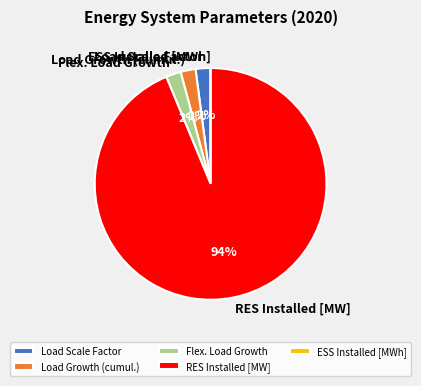

To the nearest percent, what is the average slice percentage?

20%